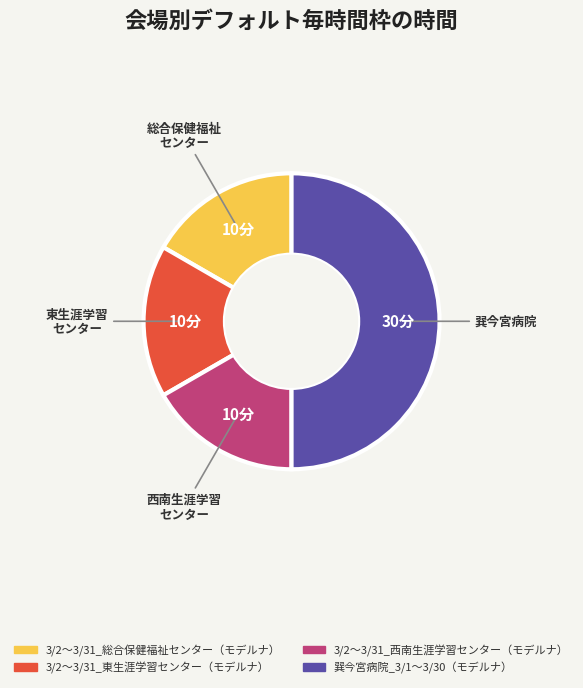

The 3/2～3/31_東生涯学習センター（モデルナ） slice represents 2% of the pie. True or false?

False